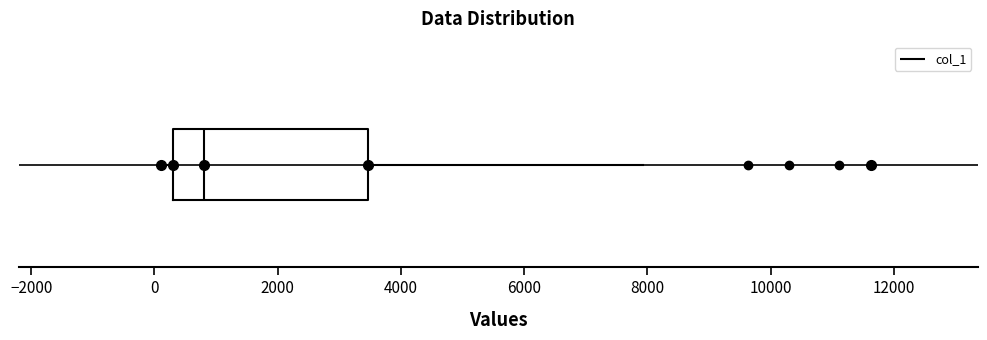

Read this box plot against the x-axis: the position of the median line, the range covered by the box, and the ends of both whiskers. The values are not printed on the chart, so give them approximately, as read against the axis.

median 800, box 200 to 3400, whiskers 200 (just left of the box's left edge) to 8000